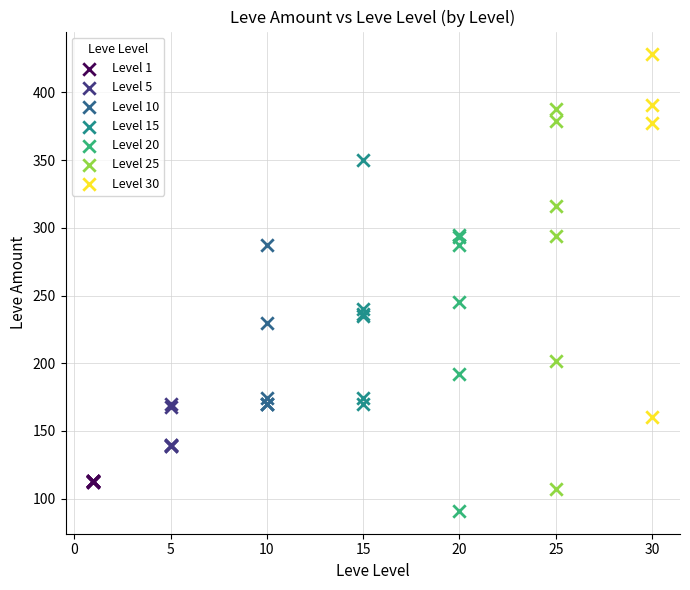

Which series contains the highest Y value?

Level 30